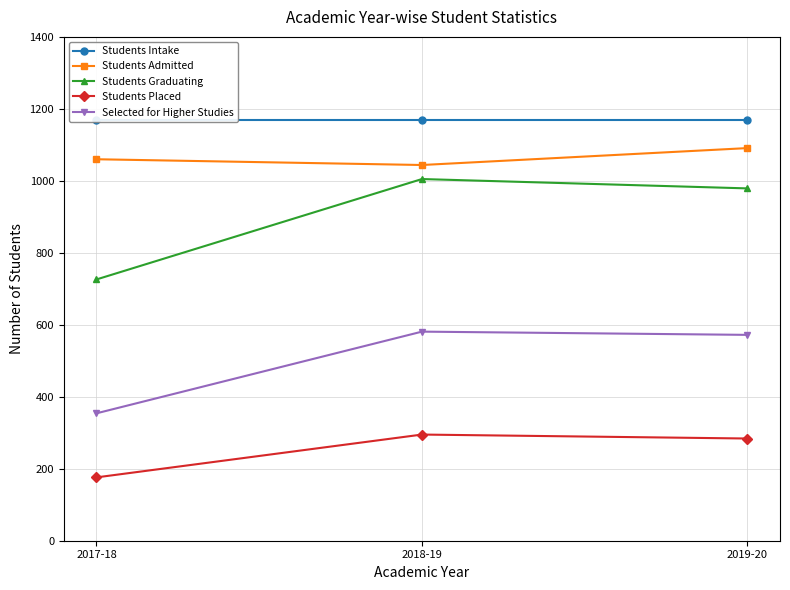

The value of Students Intake at 2018-19 is 682. True or false?

False